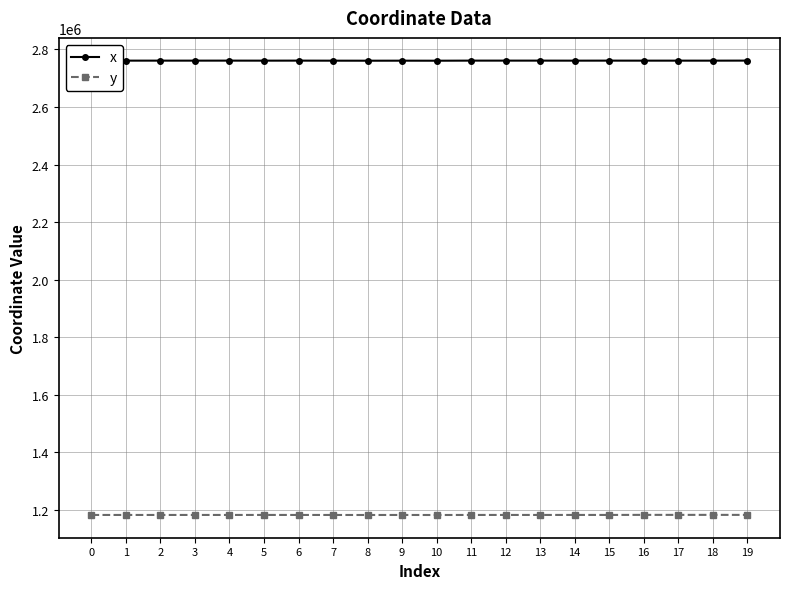

What is the difference between the highest and lowest values at 0?

1578343.8